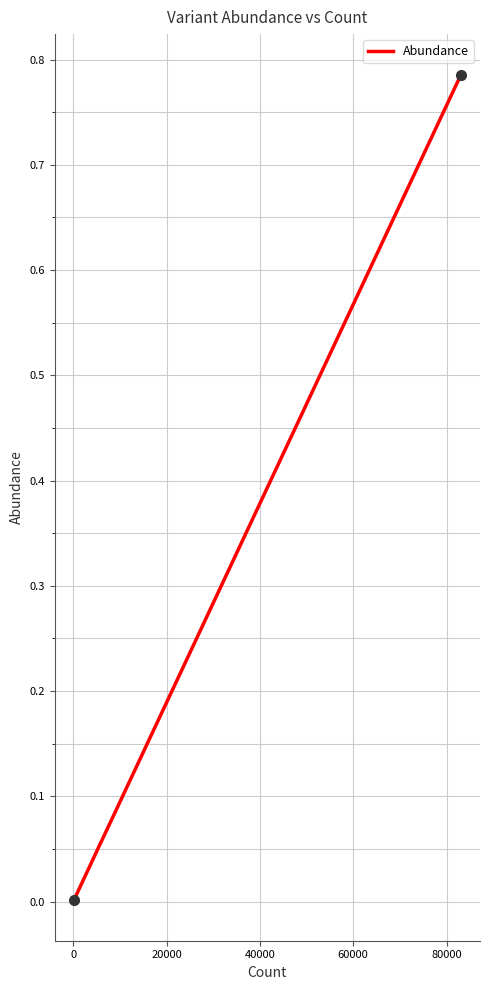

What is the maximum value shown in the chart?

0.8